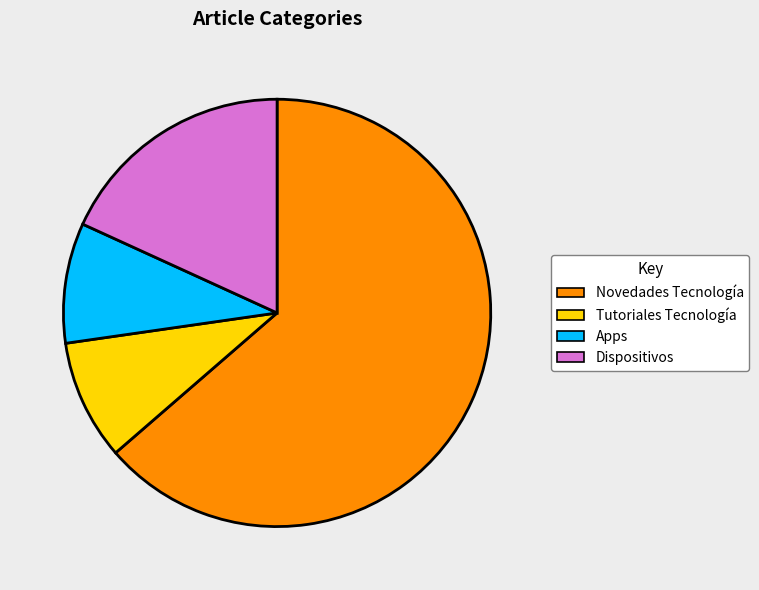

The Novedades Tecnología slice represents 52% of the pie. True or false?

False